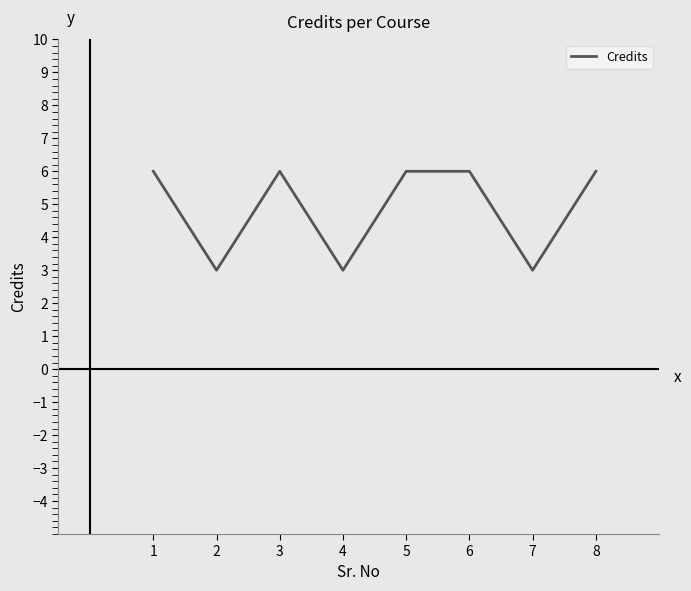

What is the approximate value at 5?

6